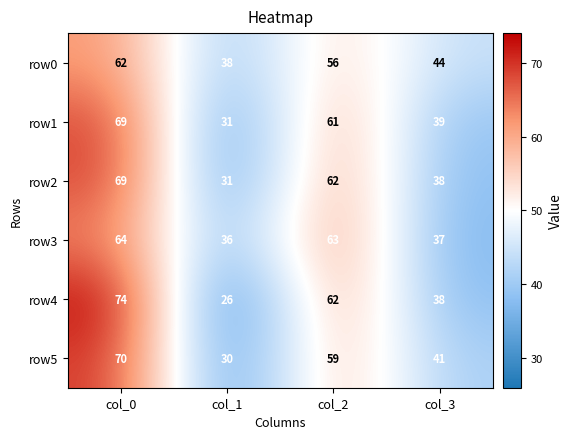

Reading left to right, transcribe all the data shown in this chart.

row0: 62	38	56	44
row1: 69	31	61	39
row2: 69	31	62	38
row3: 64	36	63	37
row4: 74	26	62	38
row5: 70	30	59	41